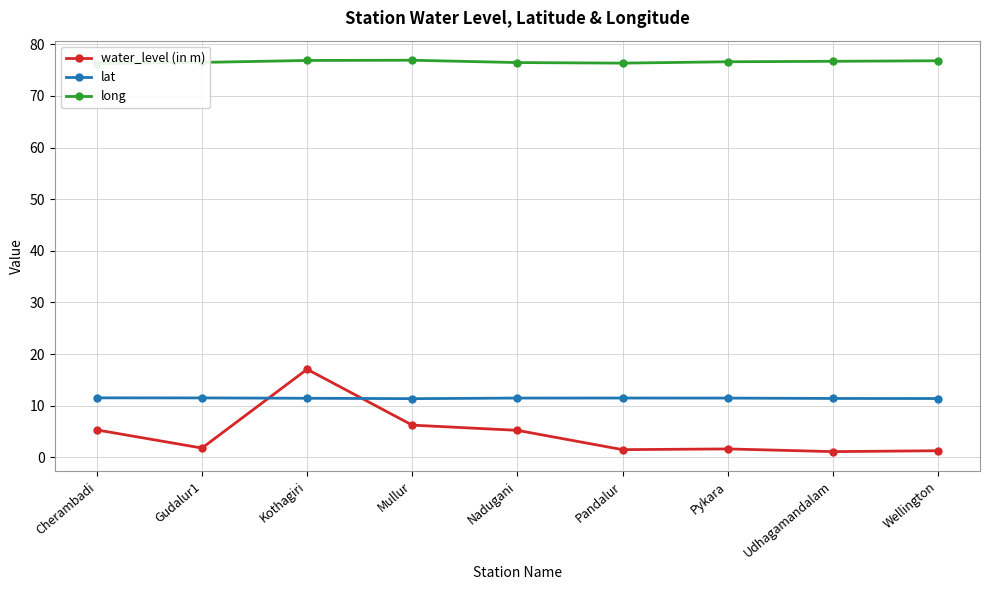

Reading left to right, transcribe all the data shown in this chart.

water_level (in m): 5.3	1.8	17.1	6.2	5.2	1.5	1.6	1.1	1.3
lat: 11.5	11.5	11.4	11.4	11.5	11.5	11.5	11.4	11.4
long: 76.3	76.5	76.9	76.9	76.5	76.3	76.6	76.7	76.8